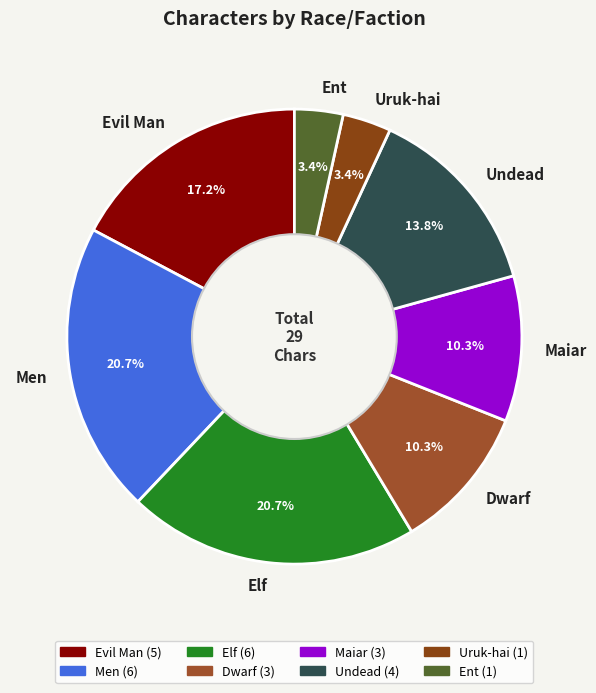

Is it true that Undead is 14% of the pie?

True